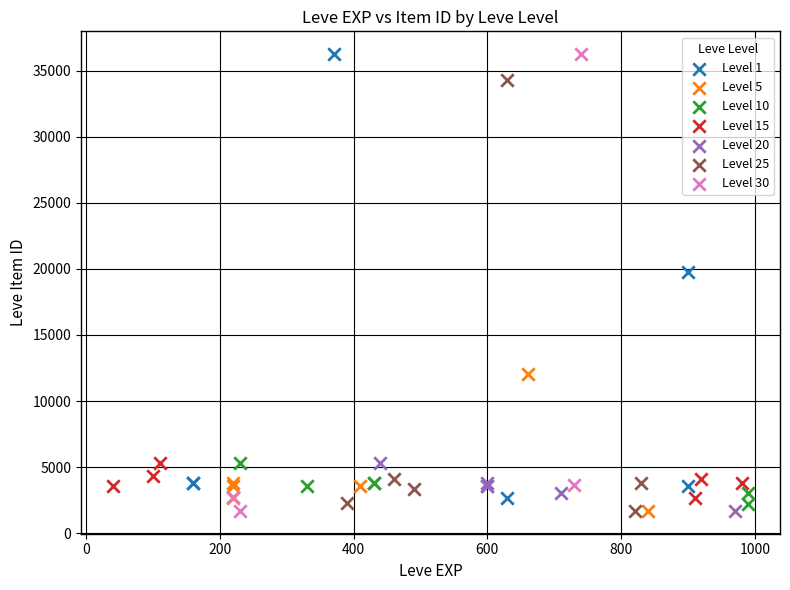

What are all the series names shown in the legend?

Level 1, Level 5, Level 10, Level 15, Level 20, Level 25, Level 30